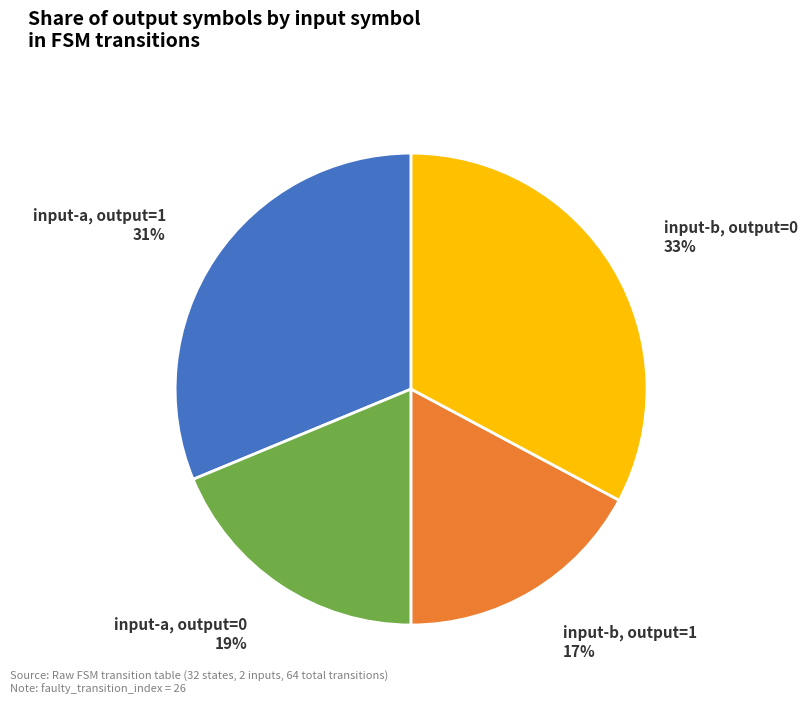

What percentage is the input-a, output=1 slice, to the nearest percent?

31%